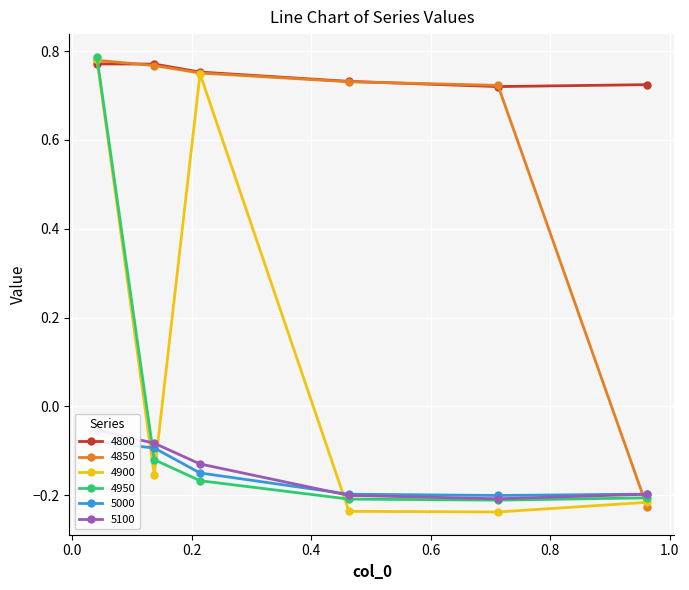

Count the number of categories in the chart.

6